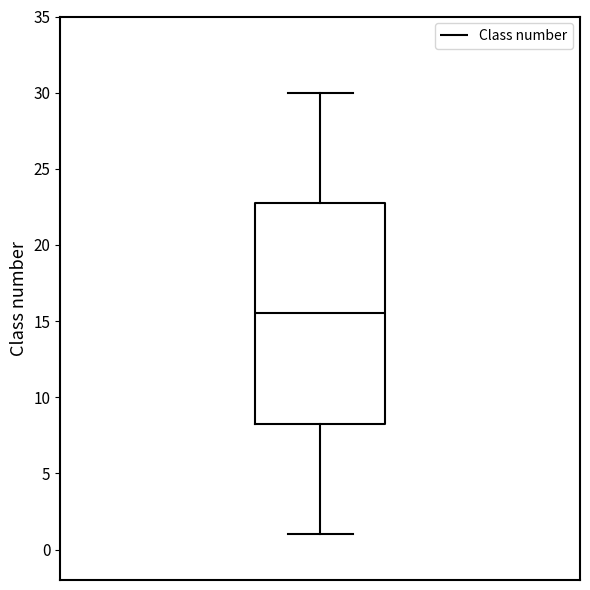

Where does the upper whisker of the box end on the y-axis? The values are not printed on the chart, so give them approximately, as read against the axis.

30.0